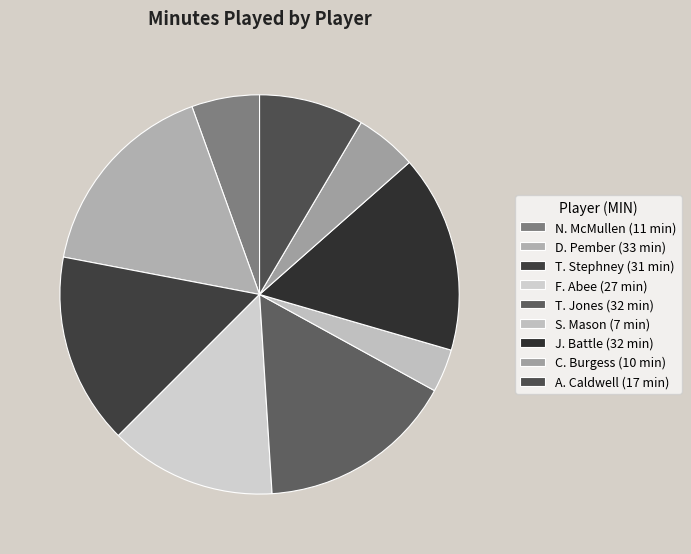

How many segments does this pie chart have?

9